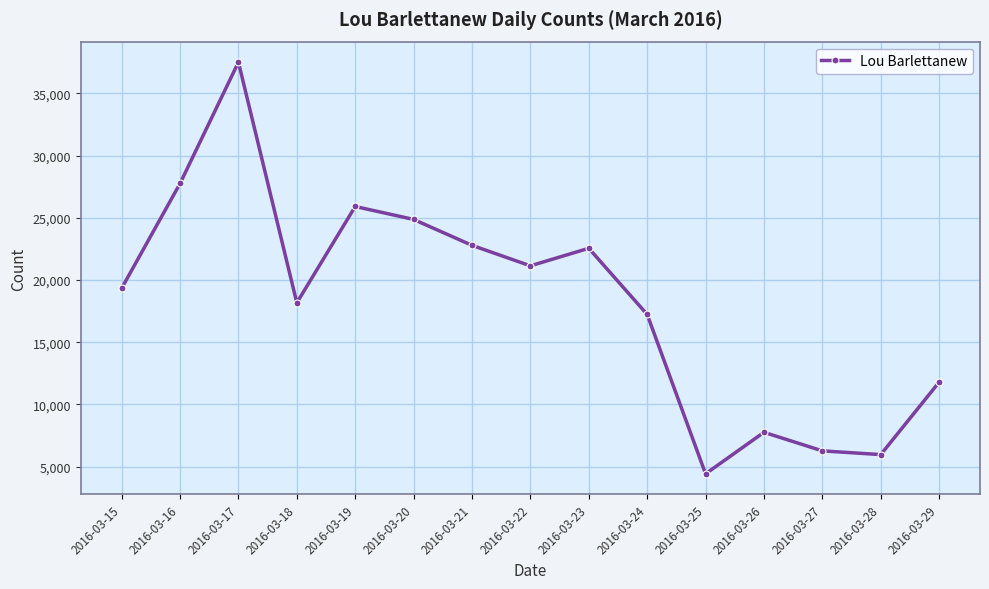

How many data points are less than 19337?

7